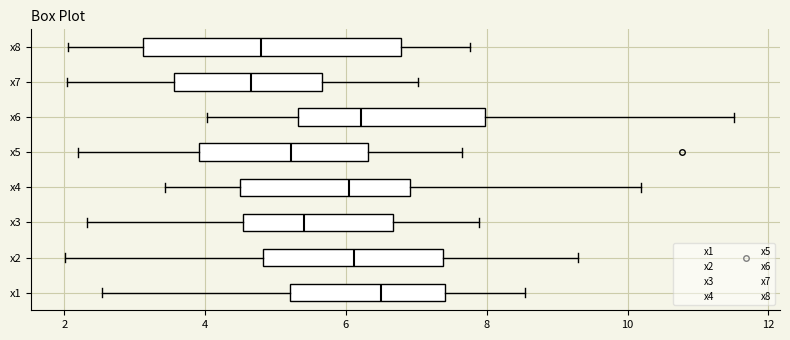

Which box's median line is the furthest to the right?

x1